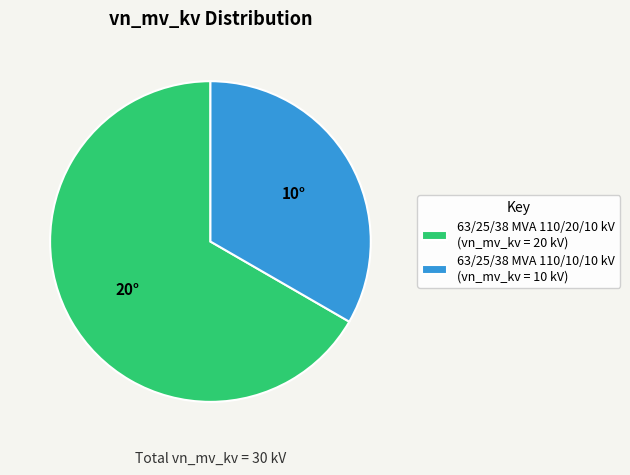

What is the smallest slice in the pie chart?

63/25/38 MVA 110/10/10 kV